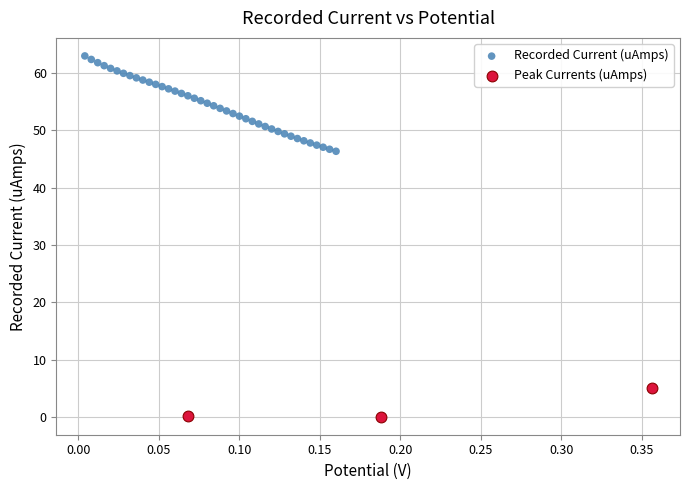

Which series has the widest spread of Y values?

Recorded Current (uAmps)